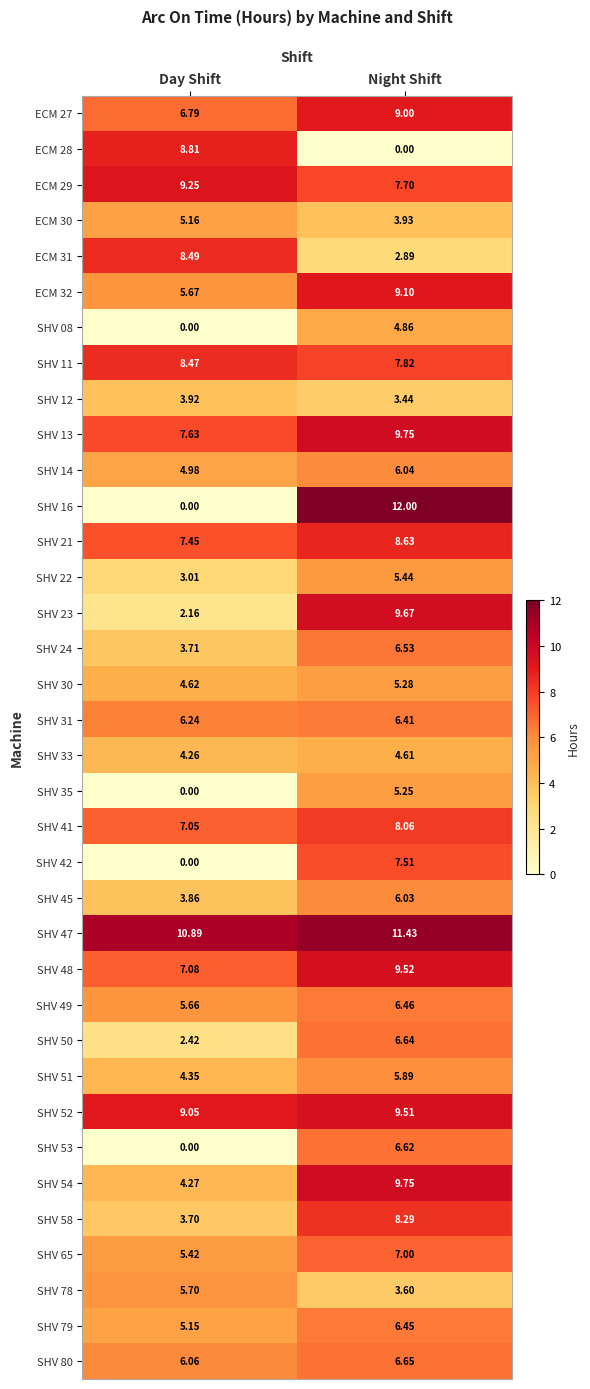

At which category is the sum across all series the highest?

Night Shift